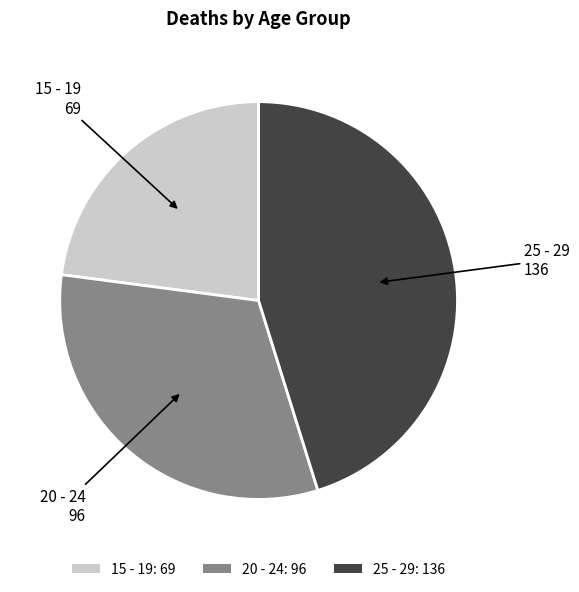

Approximately how many times larger is the value at 15 - 19: 69 compared to 25 - 29: 136?

0.5